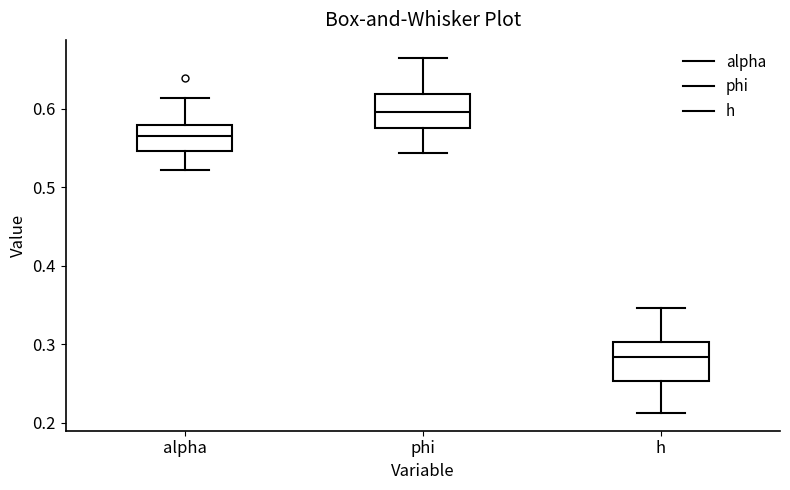

Which box's median line is the lowest?

h